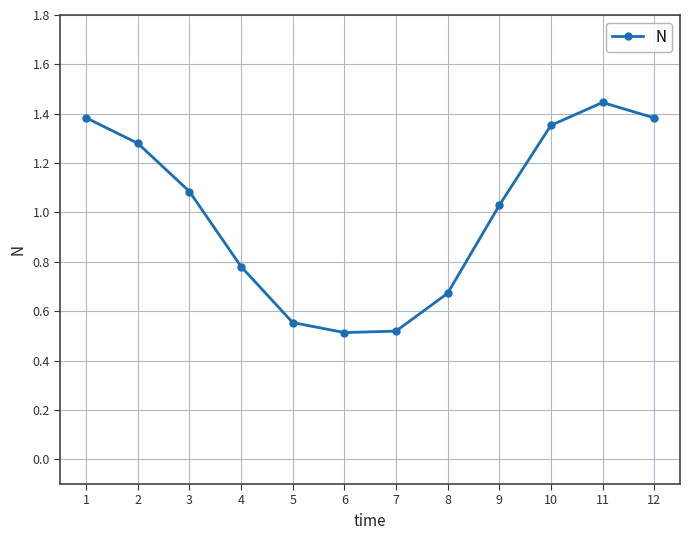

What is the difference between the maximum and minimum values?

0.9